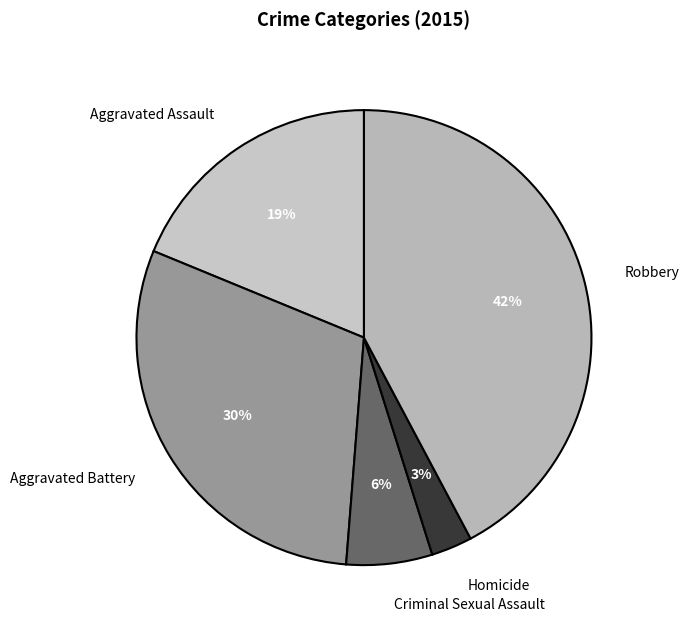

True or false: Criminal Sexual Assault accounts for 6% of the total.

True